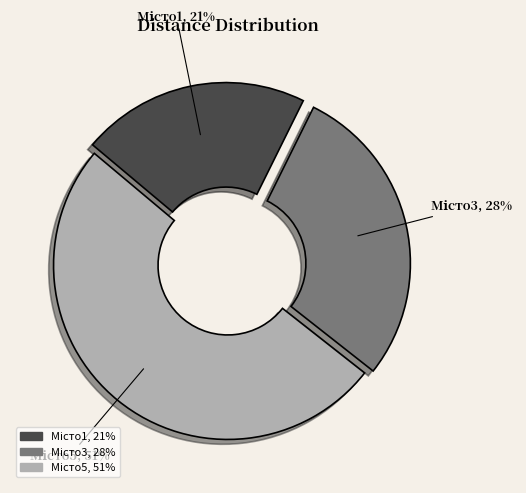

To the nearest percent, what is the average slice percentage?

33%